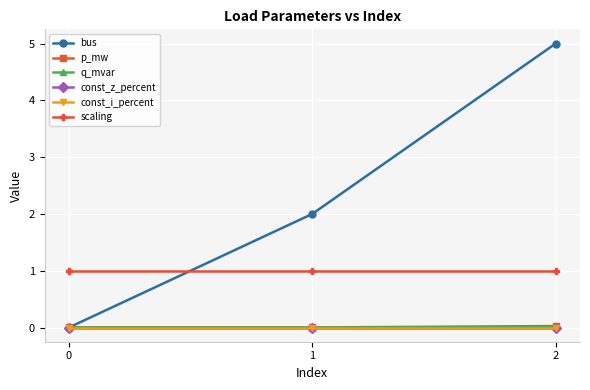

Between 2 and 0, which is larger?

2